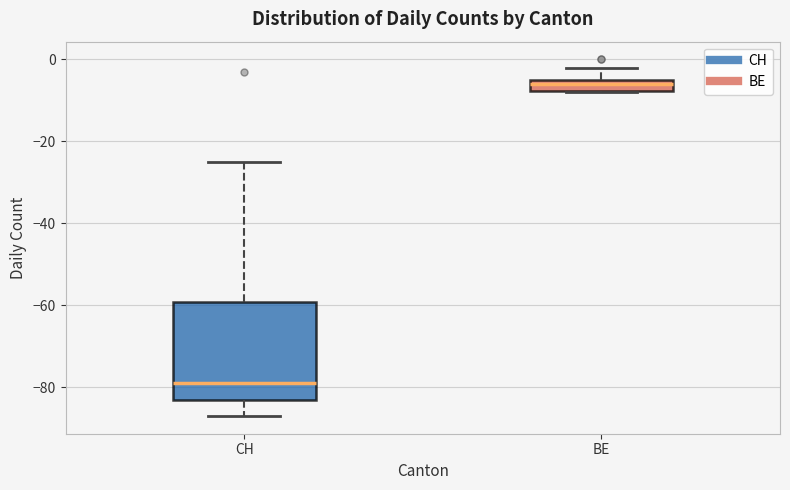

Which box's median line is the lowest?

CH